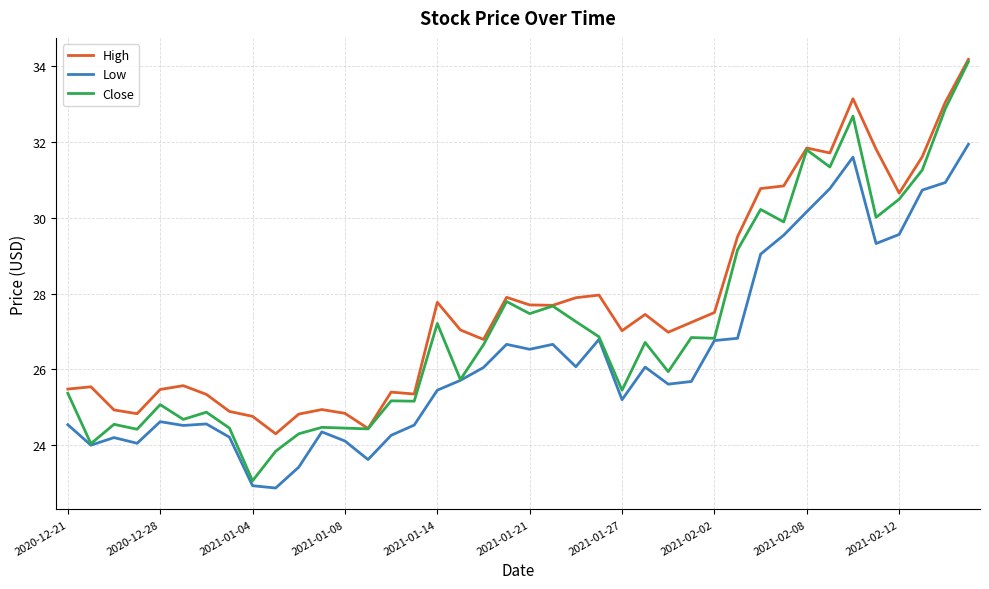

Which series has the widest spread of values?

Close